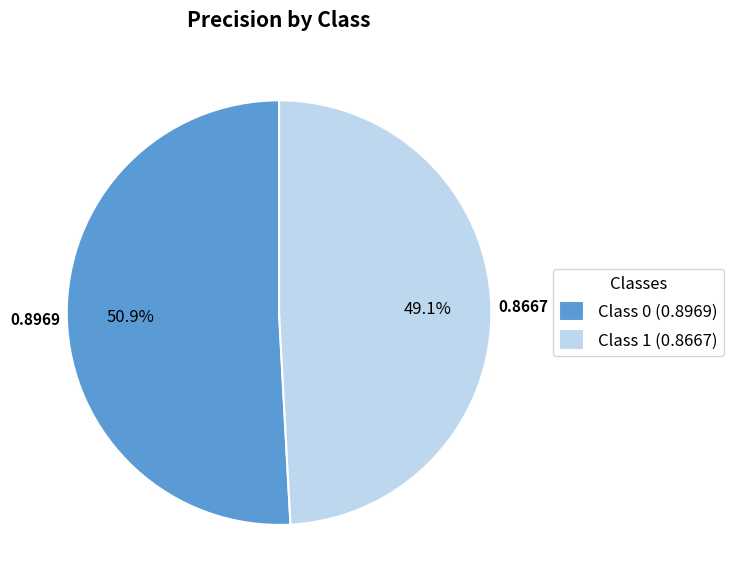

Rank the categories by value from lowest to highest.

Class 1 (0.8667), Class 0 (0.8969)